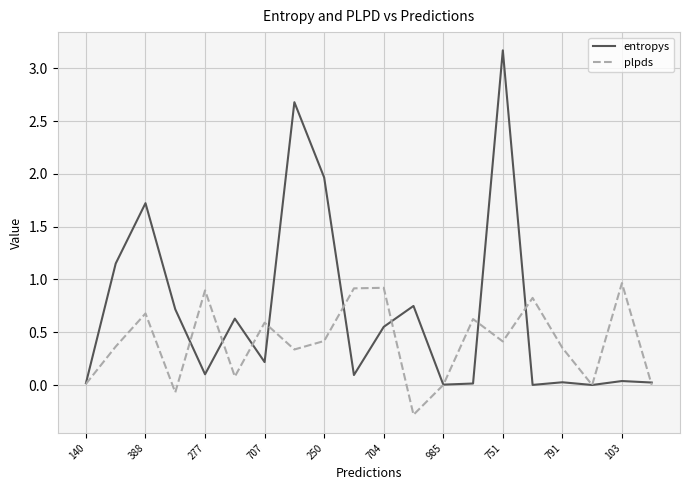

What is the smallest value displayed?

-0.3